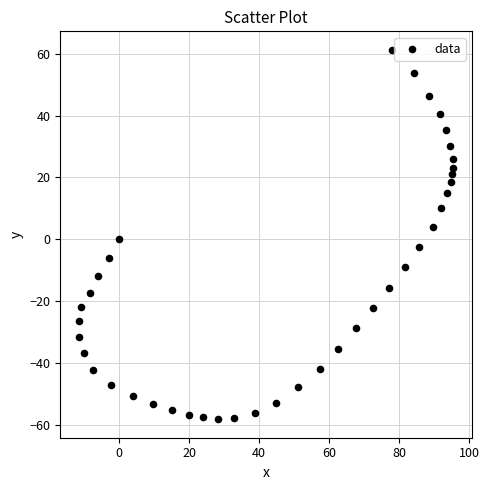

What is the range of X values (max minus min)?

106.8